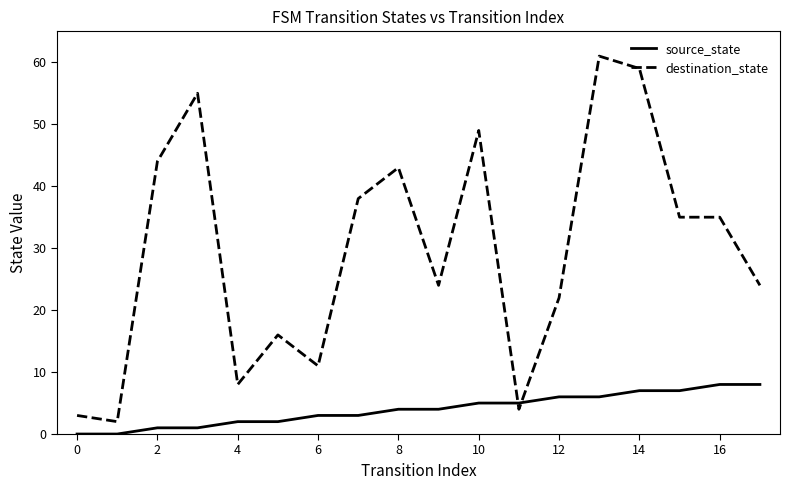

What is the difference between the maximum and minimum values in the source_state series?

8